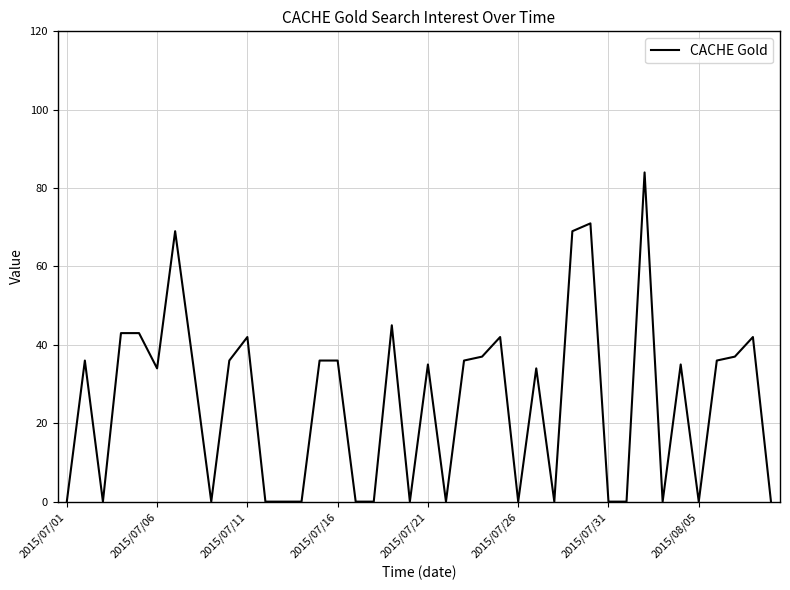

How many series are shown in this chart?

1